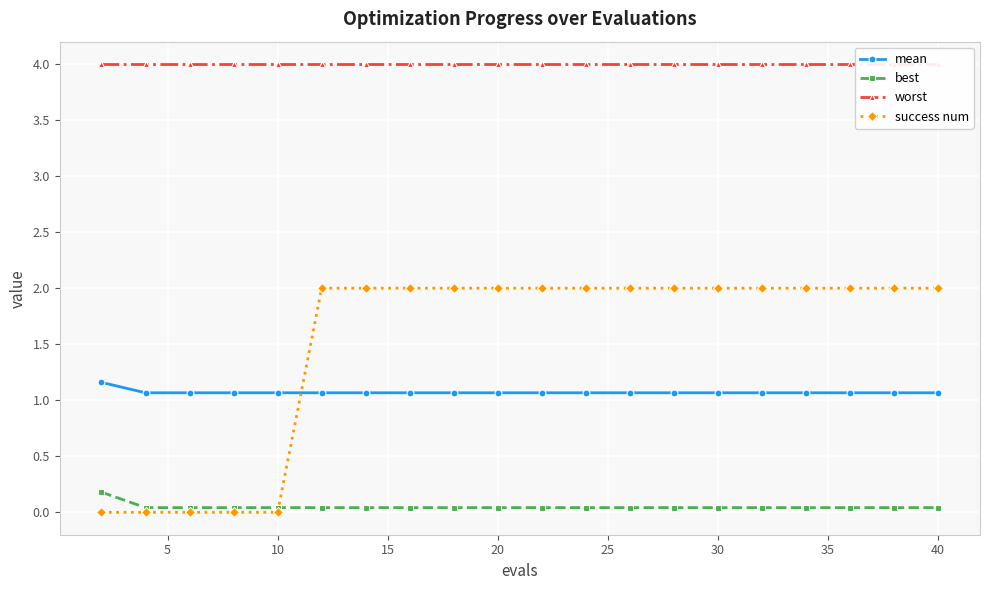

How many data points does each series have?

20